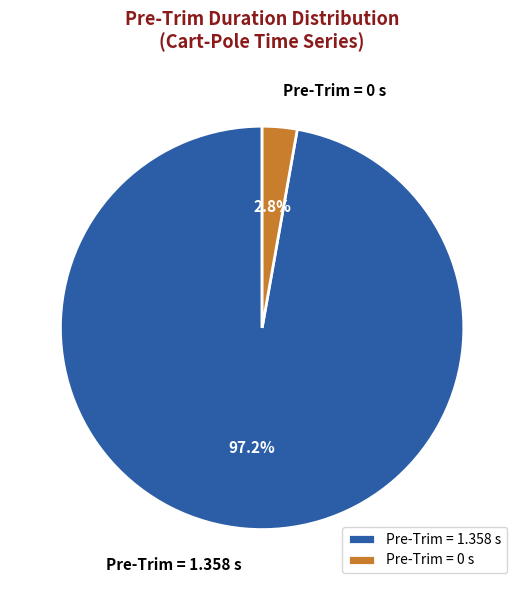

Which has a higher value, Pre-Trim = 1.358 s or Pre-Trim = 0 s?

Pre-Trim = 1.358 s